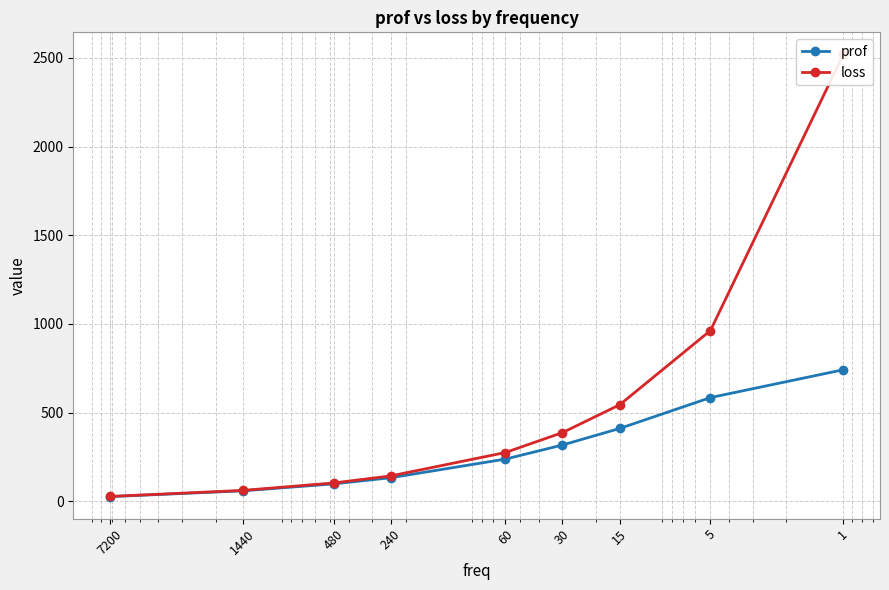

What is the maximum value for loss?

2520.0